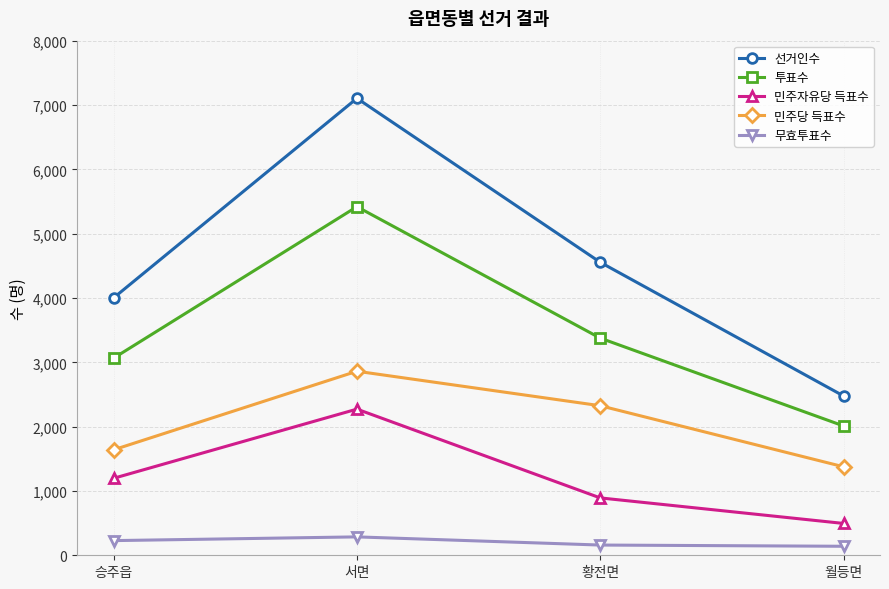

What is the total value across all series at 서면?

17942